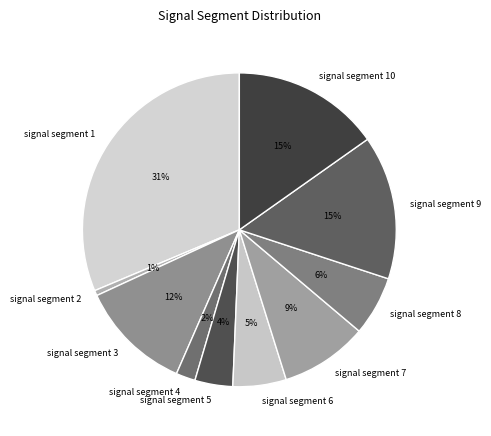

Is signal segment 2 the majority of the pie?

No